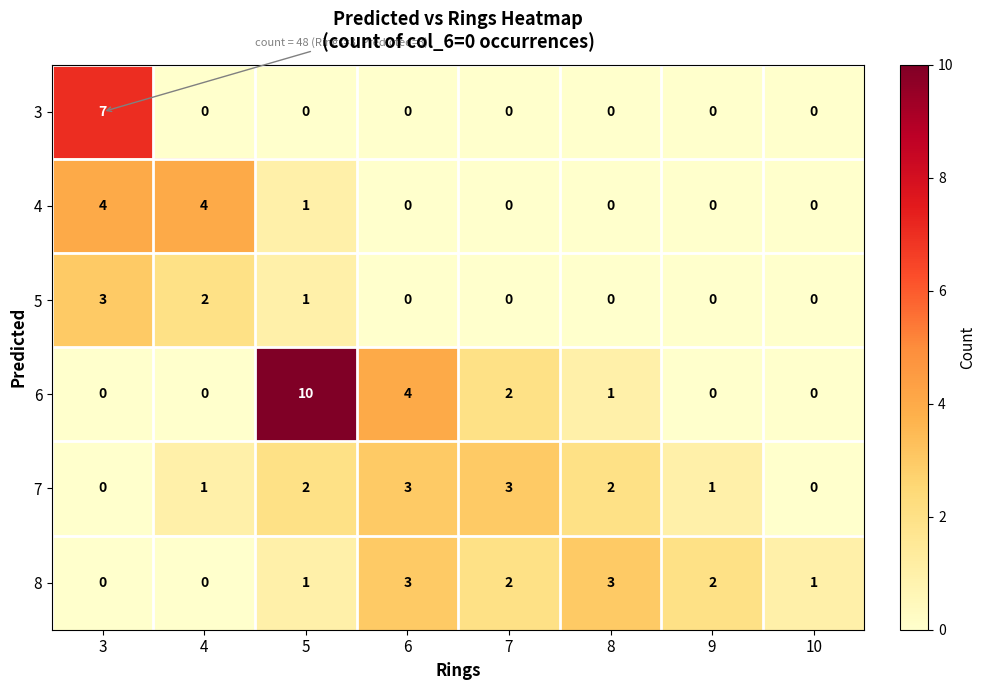

How many 7 values are between 1 and 3?

6